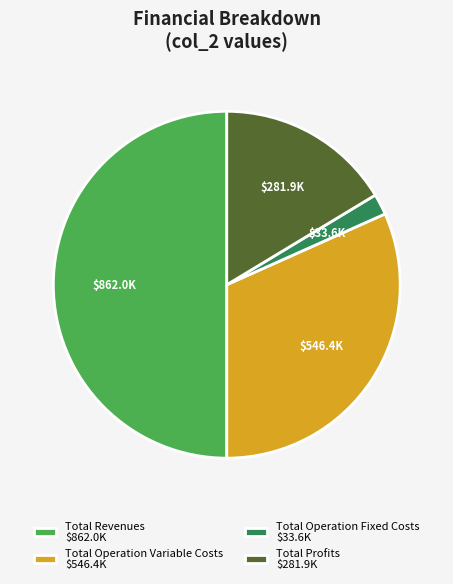

Does Total Operation Fixed Costs $33.6K account for over 50% of the chart?

No